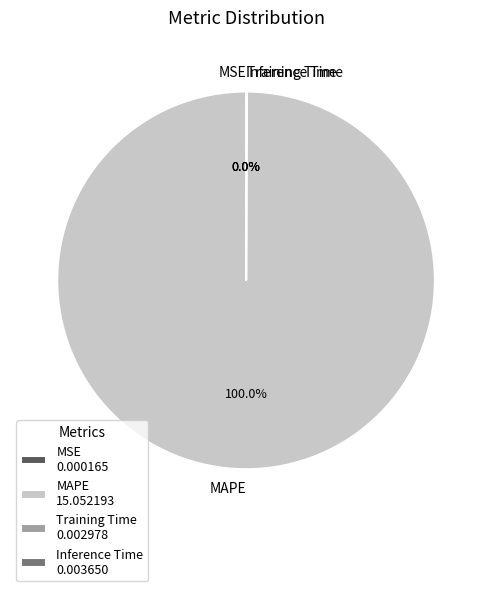

Does any single category account for the majority?

Yes